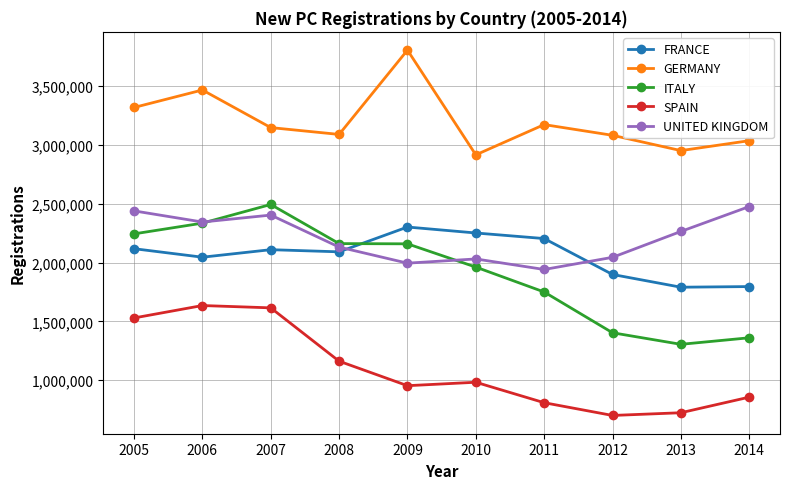

At 2012, list the series in order from smallest to largest.

SPAIN, ITALY, FRANCE, UNITED KINGDOM, GERMANY